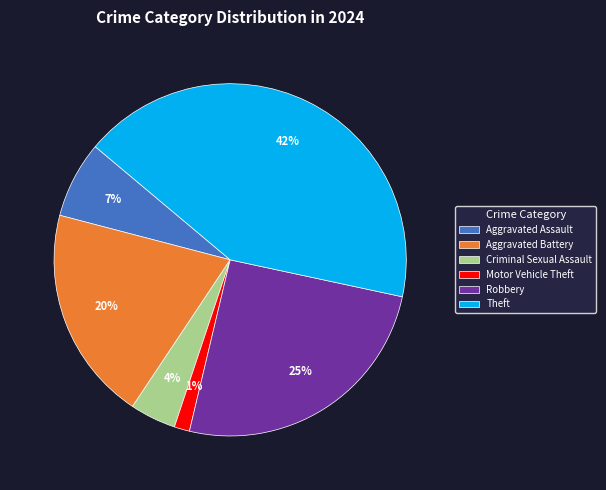

Combined, do Aggravated Assault and Aggravated Battery account for over 50%?

No